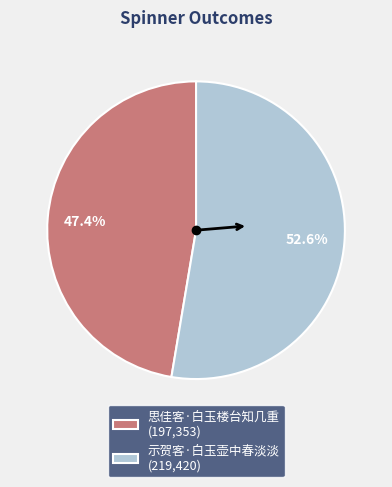

Approximately how many times larger is the value at 示贺客·白玉壶中春淡淡 (219,420) compared to 思佳客·白玉楼台知几重 (197,353)?

1.1